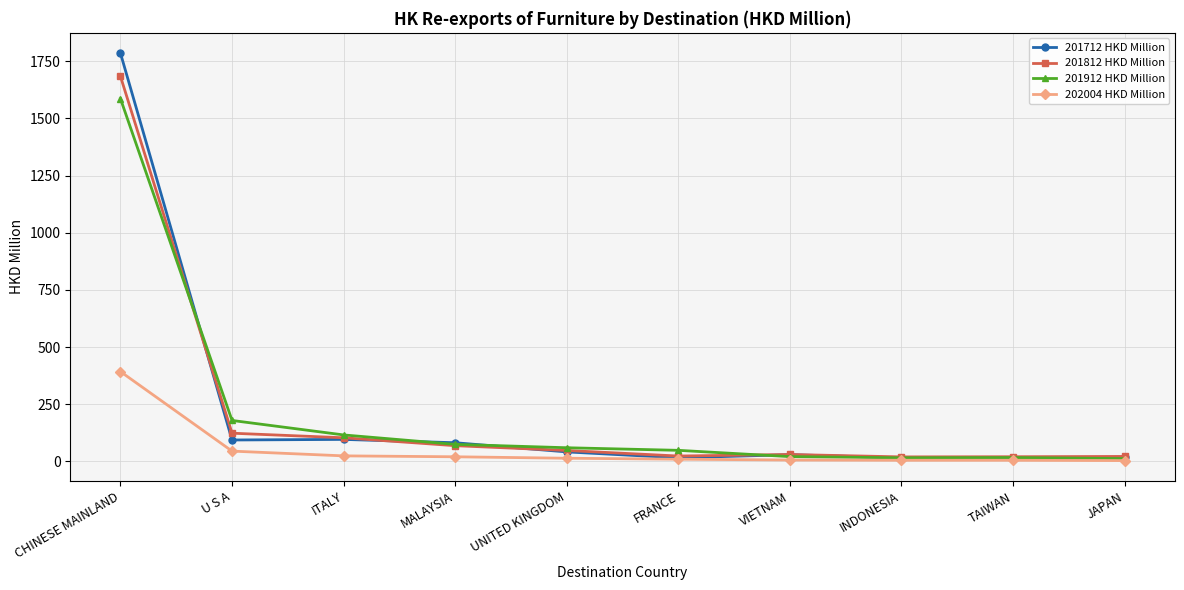

What is the label of the 7th point from the right?

MALAYSIA